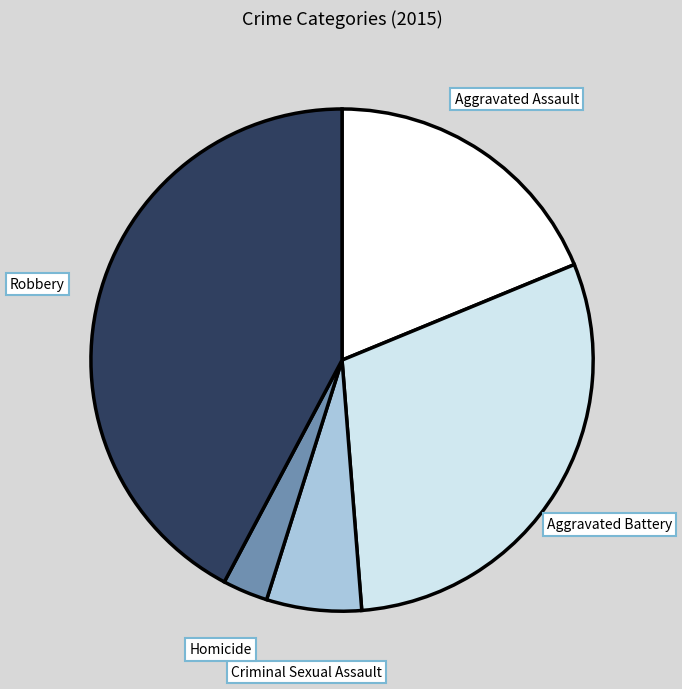

Which has a higher value, Aggravated Assault or Homicide?

Aggravated Assault